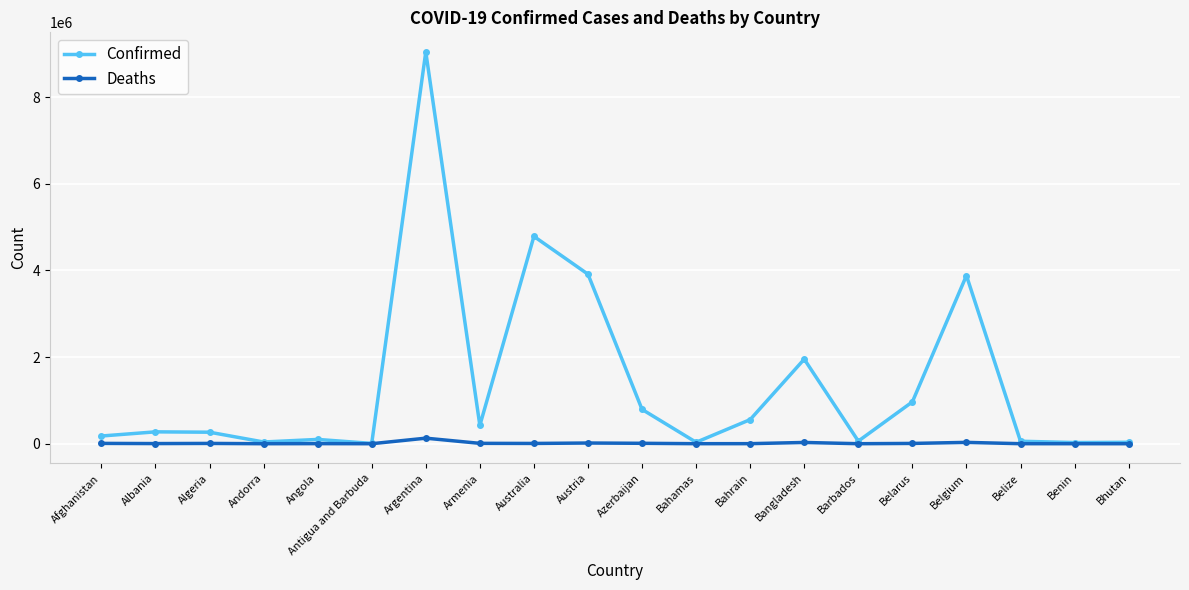

What value does the Deaths series have at Afghanistan?

7671